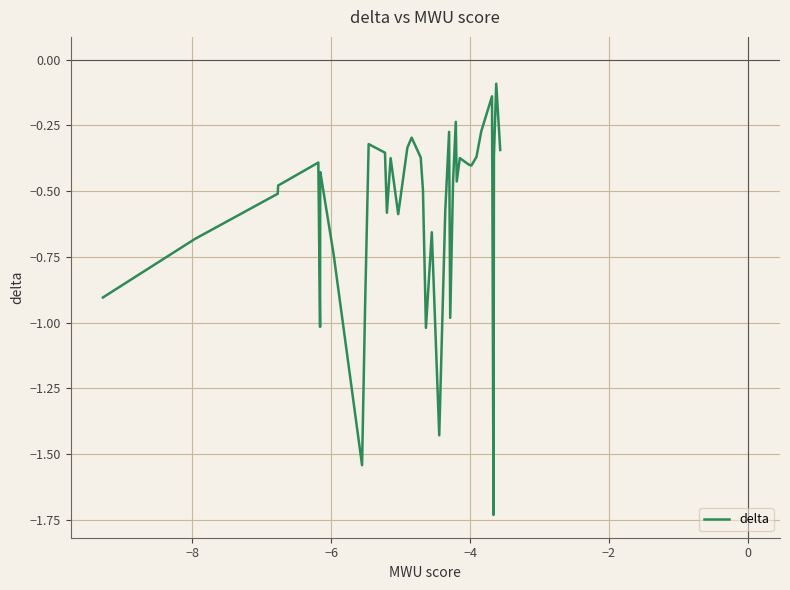

What is the difference between the maximum and minimum values?

1.6